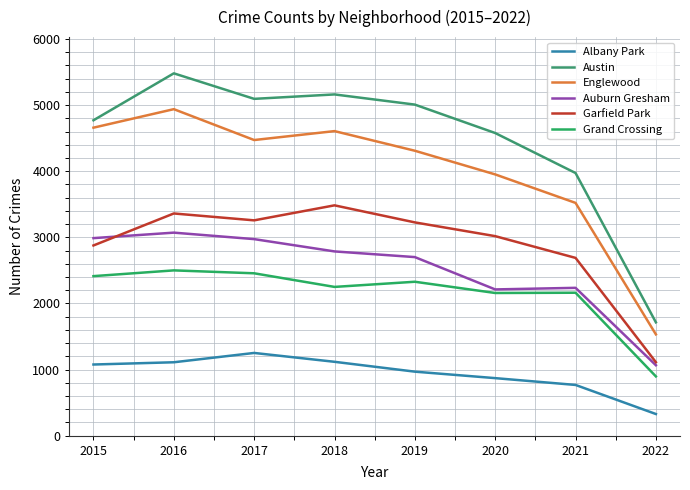

What is the spread (max minus min) of values at 2021?

3206